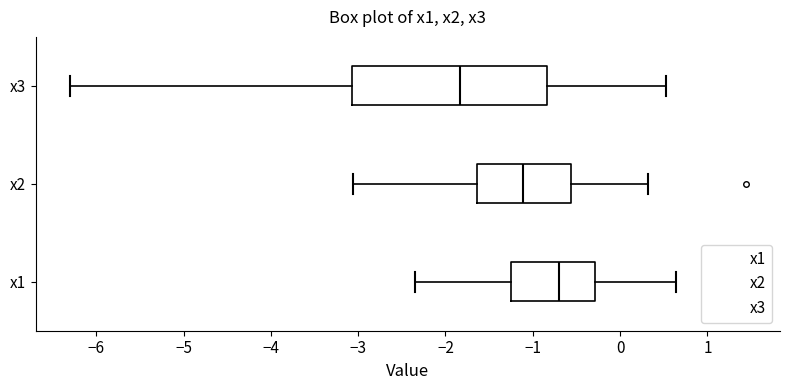

Which box has the furthest to the right median line?

x1